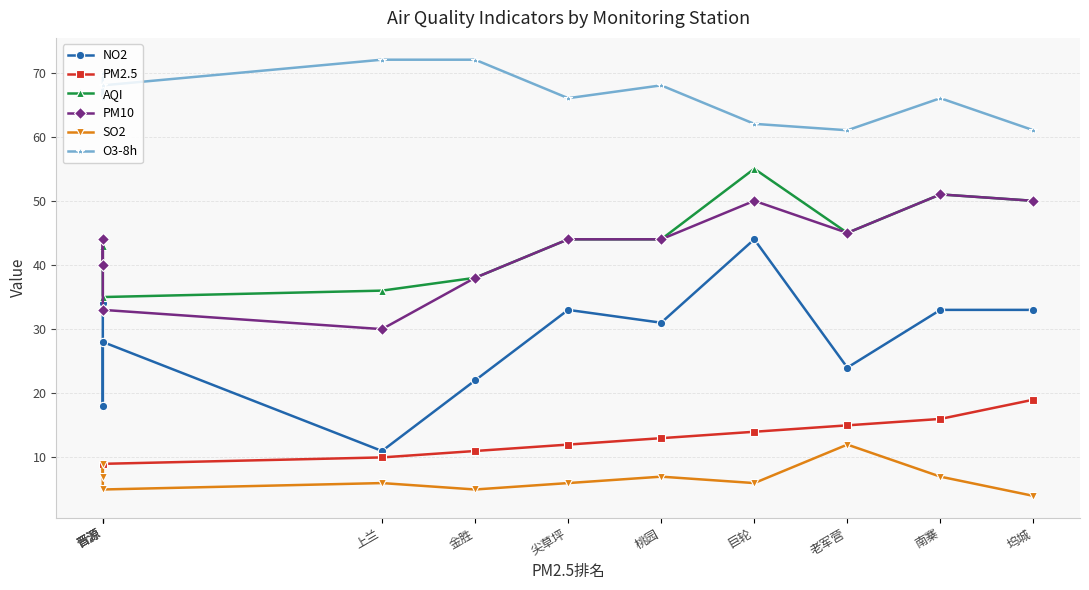

Between 桃园 and 金胜, which is larger?

桃园